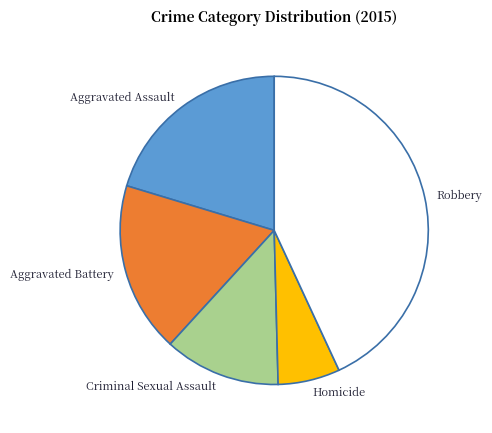

True or false: Aggravated Battery accounts for 18% of the total.

True